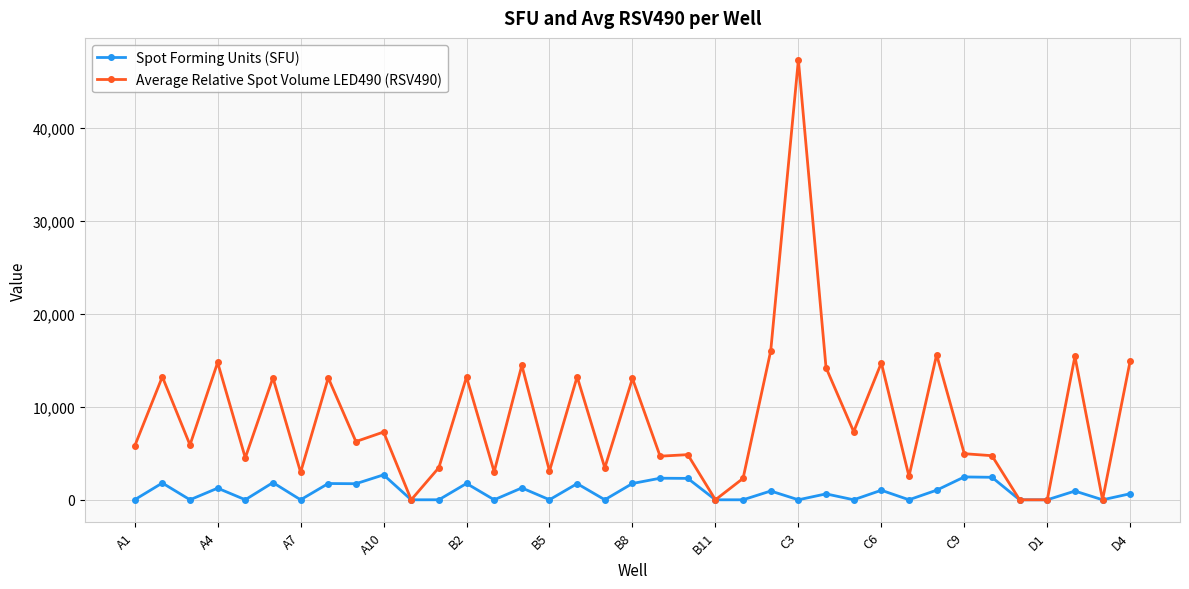

Which series has the largest total across all categories?

Average Relative Spot Volume LED490 (RSV490)